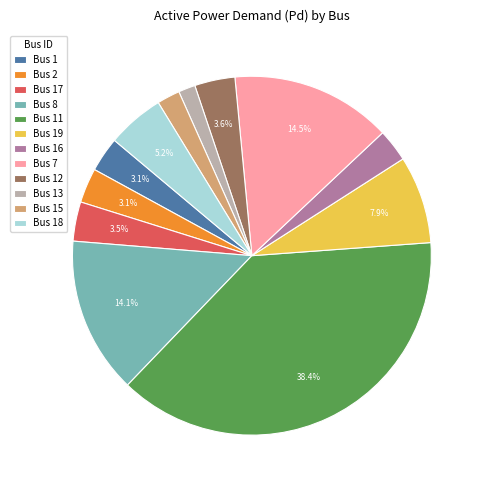

Does Bus 2 account for over 50% of the chart?

No